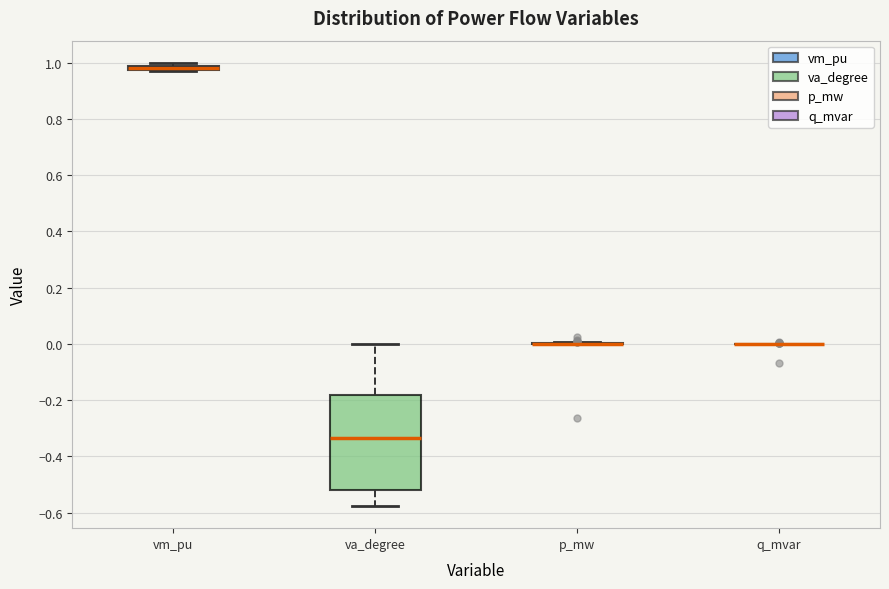

Which box is the tallest, from its lower edge to its upper edge?

va_degree